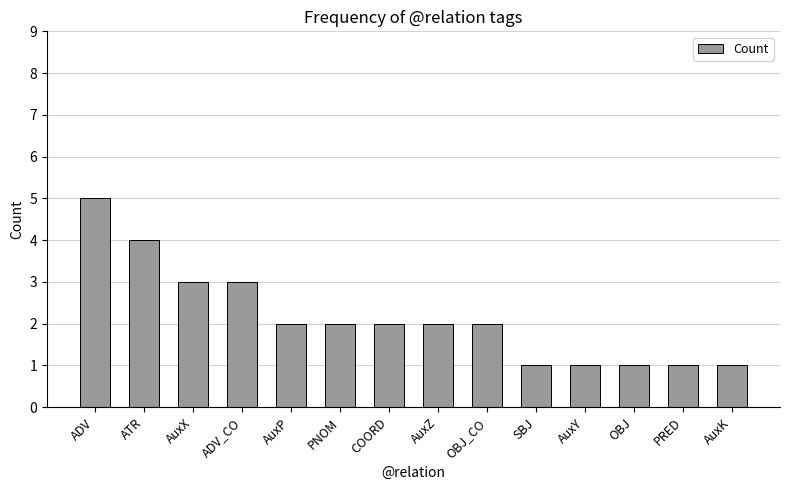

Count the number of data series in this chart.

1